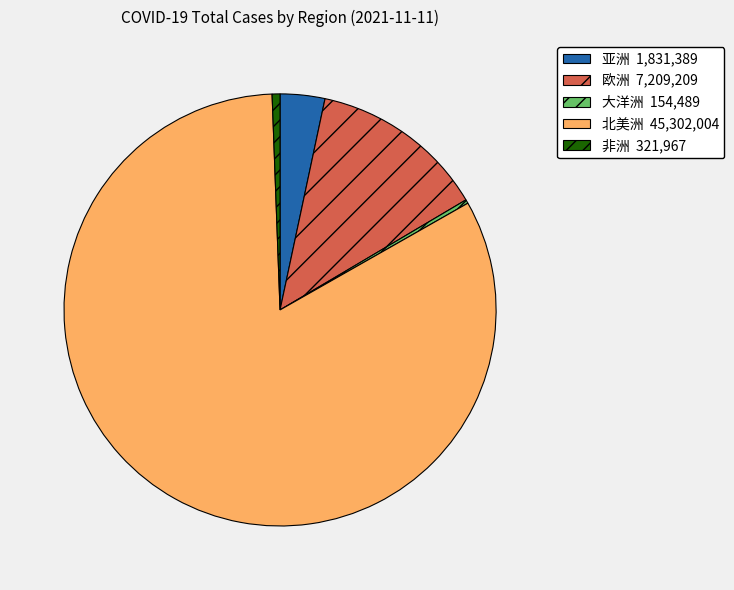

True or false: 大洋洲 accounts for 7% of the total.

False